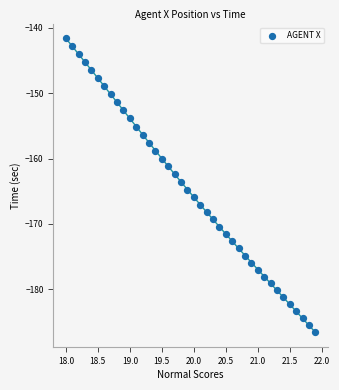

What is the range of X values (max minus min)?

3.9